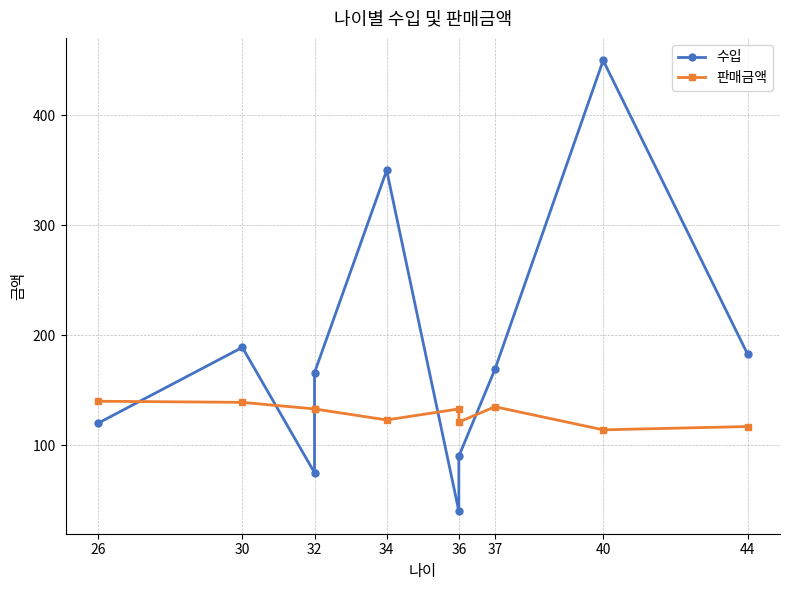

Reading left to right, what are all the values shown in this chart?

수입: 120	189	75	166	350	40	90	169	450	183
판매금액: 140	139	133	133	123	133	121	135	114	117